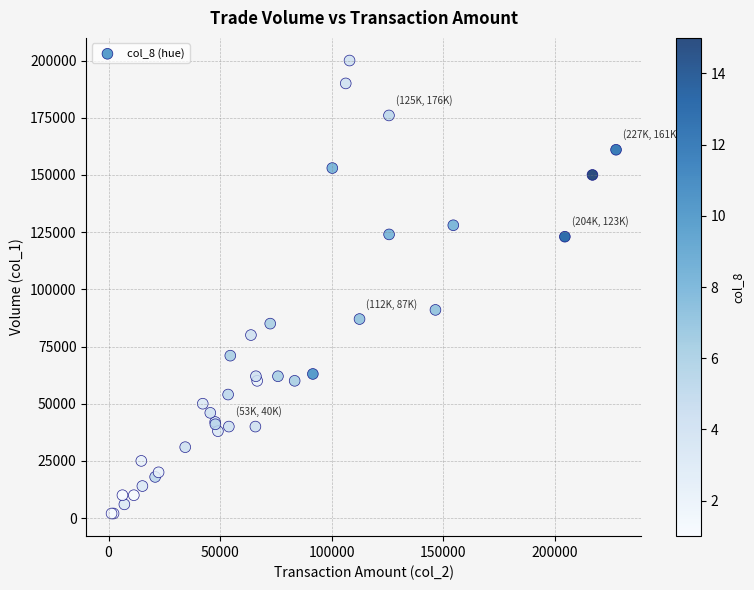

What Y value in the scatter plot is closest to 101000?

91000